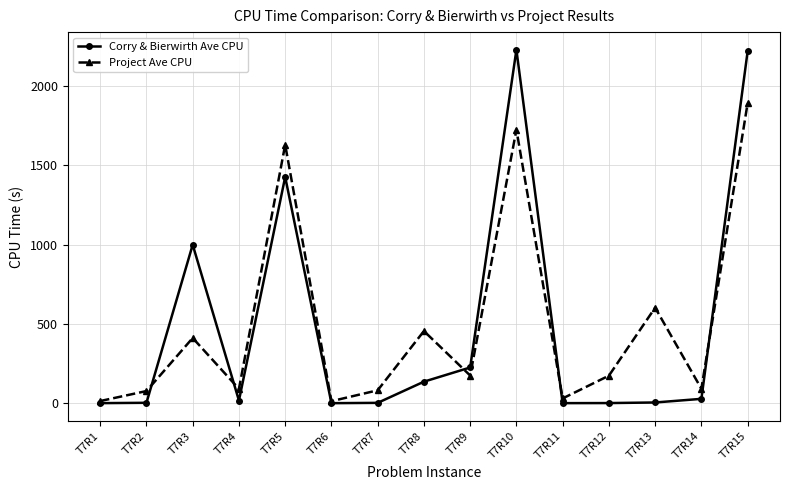

What is the difference between the Project Ave CPU values at T7R1 and T7R9?

161.1